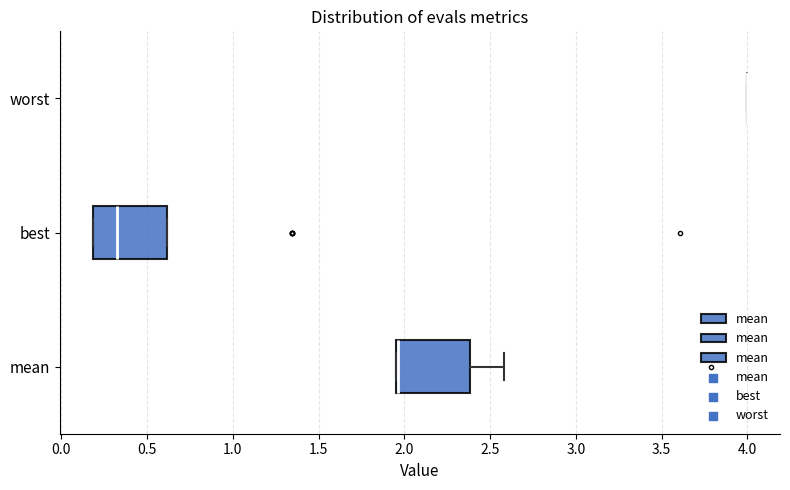

Reading bottom to top, read every box against the x-axis: the position of its median line, the range the box covers, and the ends of its whiskers. The values are not printed on the chart, so give them approximately, as read against the axis.

mean: median 1.95 (drawn on the box's left edge), box 1.95 to 2.40, whiskers 1.95 to 2.60
best: median 0.35, box 0.20 to 0.60, whiskers 0.20 to 0.60
worst: box collapsed to a line at 4.00, whiskers 4.00 to 4.00